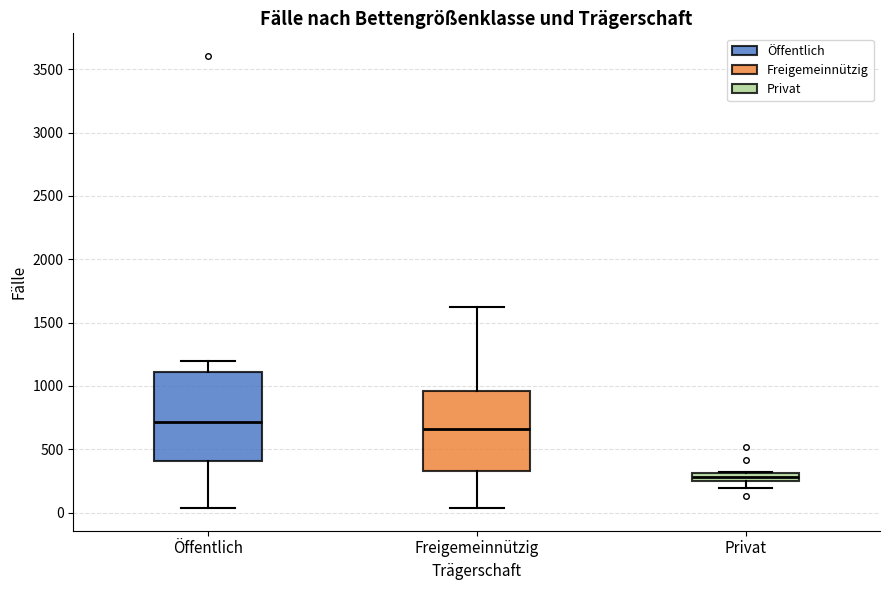

Which box is the tallest, from its lower edge to its upper edge?

Öffentlich